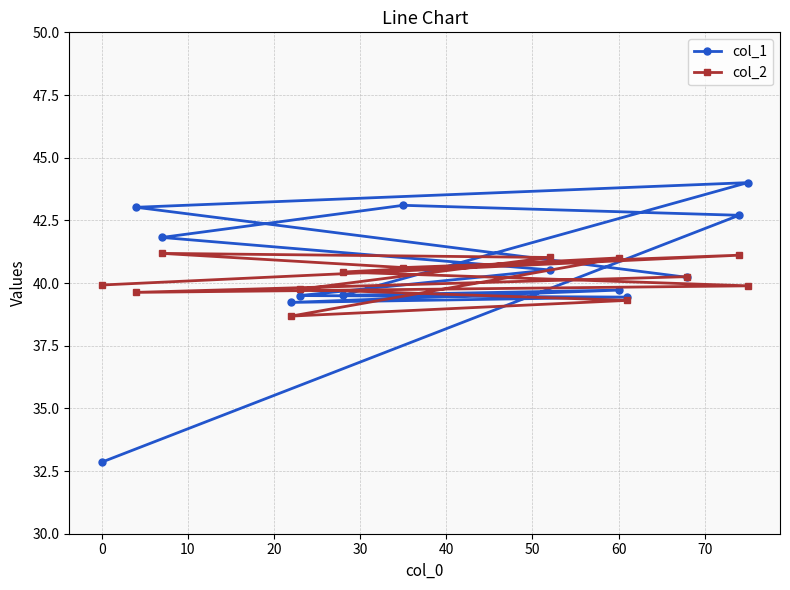

List the series in order of their overall mean, lowest first.

col_2, col_1